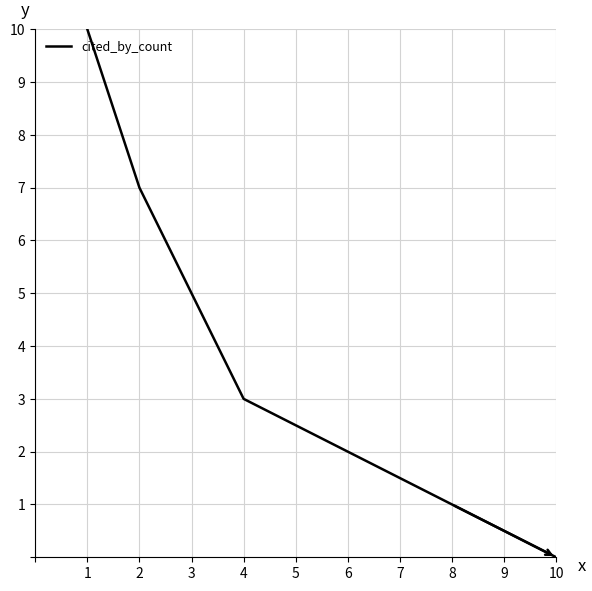

How many categories are shown in the chart?

6